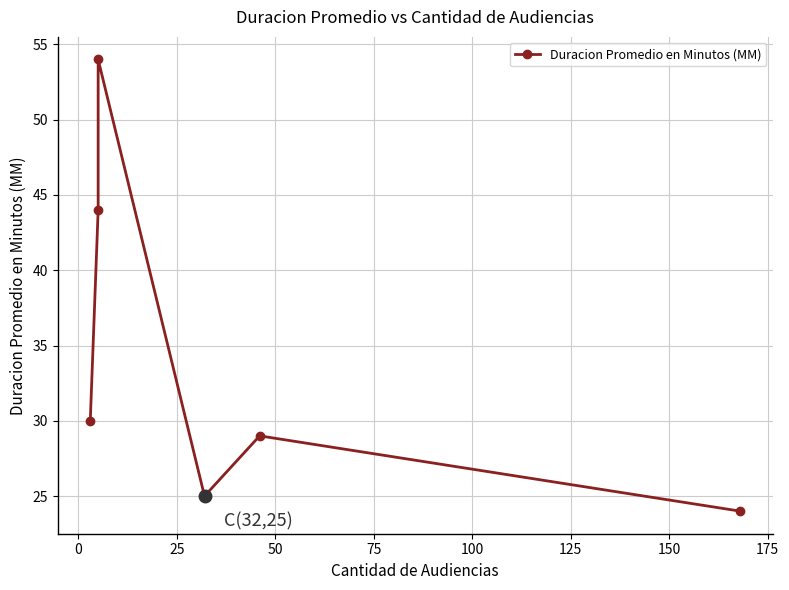

What is the change in value from 25 to 75?

-25